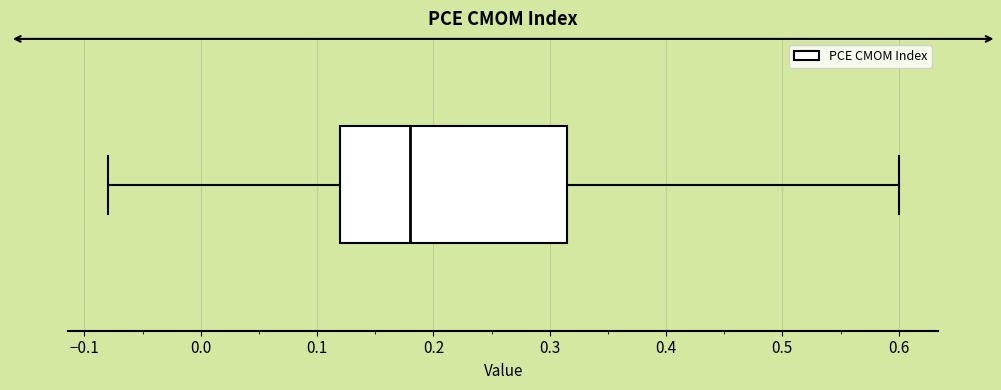

Transcribe this box plot: give where the median line is, the range the box spans, and where the two whiskers end, as read against the x-axis. The values are not printed on the chart, so give them approximately, as read against the axis.

median 0.18, box 0.12 to 0.32, whiskers -0.08 to 0.60